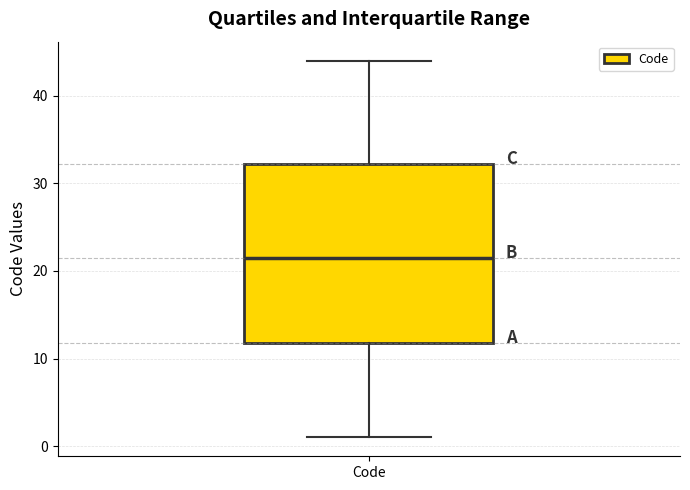

Where does the lower whisker of the box for Code end on the y-axis? The values are not printed on the chart, so give them approximately, as read against the axis.

1